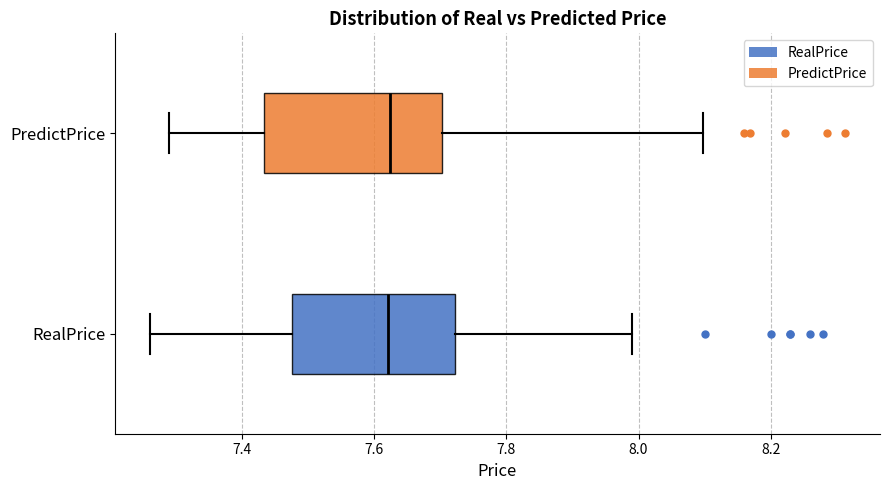

Reading bottom to top, transcribe this box plot: for each box, give where its median line is, the range the box spans, and where its two whiskers end, as read against the x-axis. The values are not printed on the chart, so give them approximately, as read against the axis.

RealPrice: median 7.62, box 7.48 to 7.72, whiskers 7.26 to 8.00
PredictPrice: median 7.62, box 7.44 to 7.70, whiskers 7.28 to 8.10